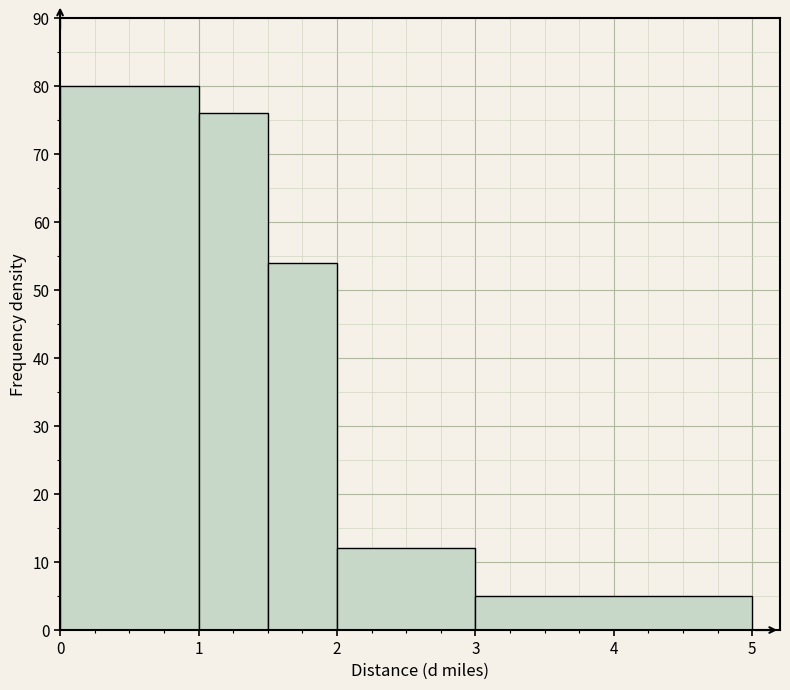

Reading left to right, list every bar in this chart as the range it spans on the x-axis followed by its height. The values are not printed on the chart, so give them approximately, as read against the axis.

0.0 to 1.0: 80
1.0 to 1.5: 76
1.5 to 2.0: 54
2.0 to 3.0: 12
3.0 to 5.0: 5